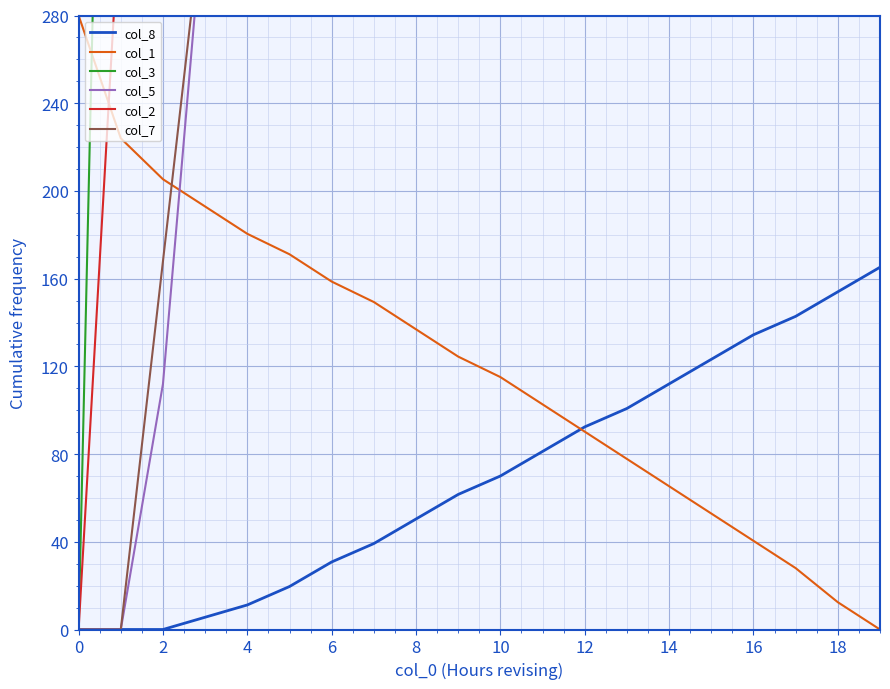

The value of col_8 at 18 is 154.0. True or false?

True